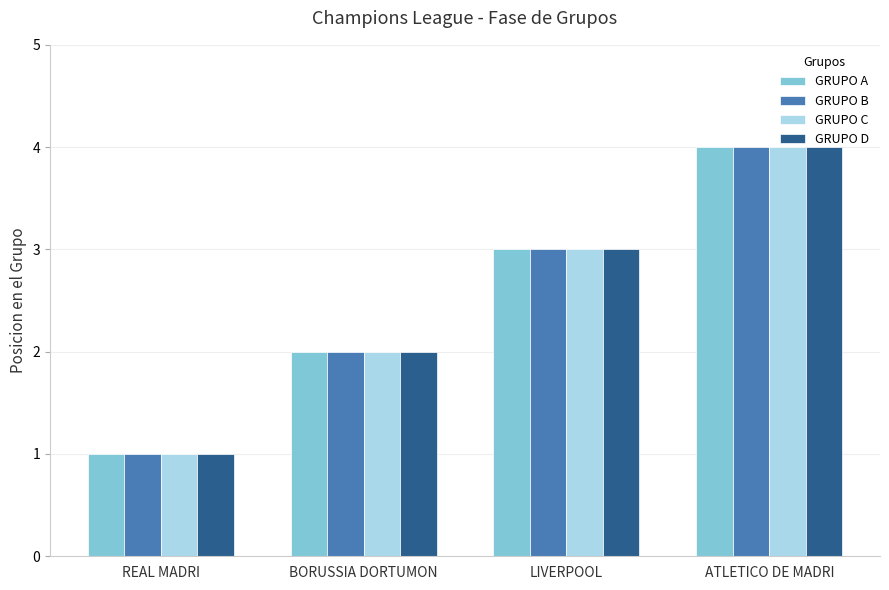

The value of GRUPO A at LIVERPOOL is 3. True or false?

True